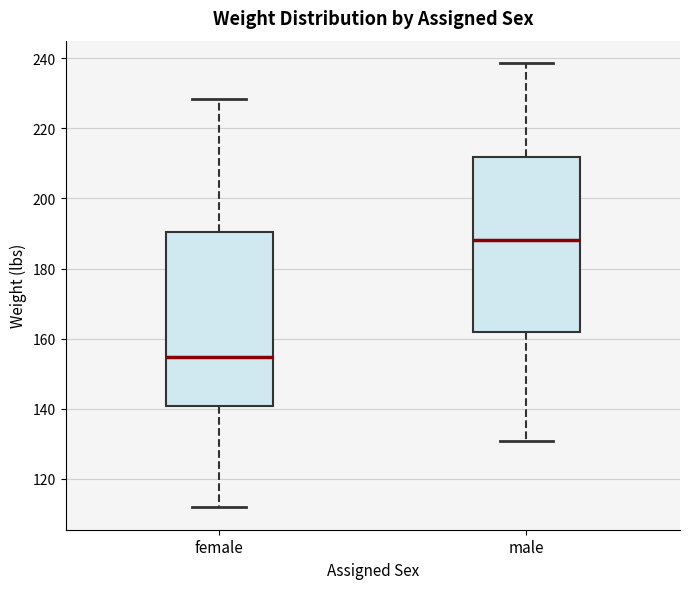

Where is the lower edge of the box for female on the y-axis? The values are not printed on the chart, so give them approximately, as read against the axis.

140